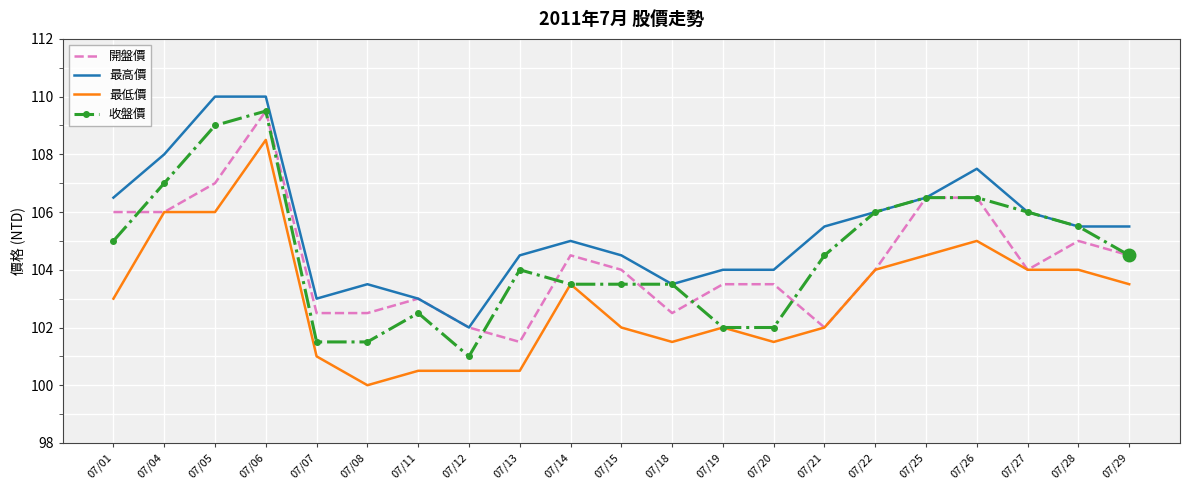

Between 07/01 and 07/21, which series saw the biggest shift?

開盤價